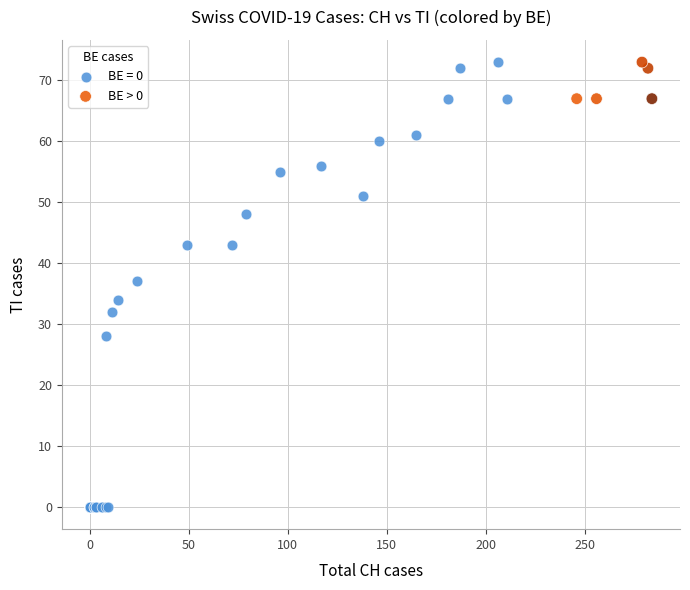

Which series has the widest spread of Y values?

BE = 0